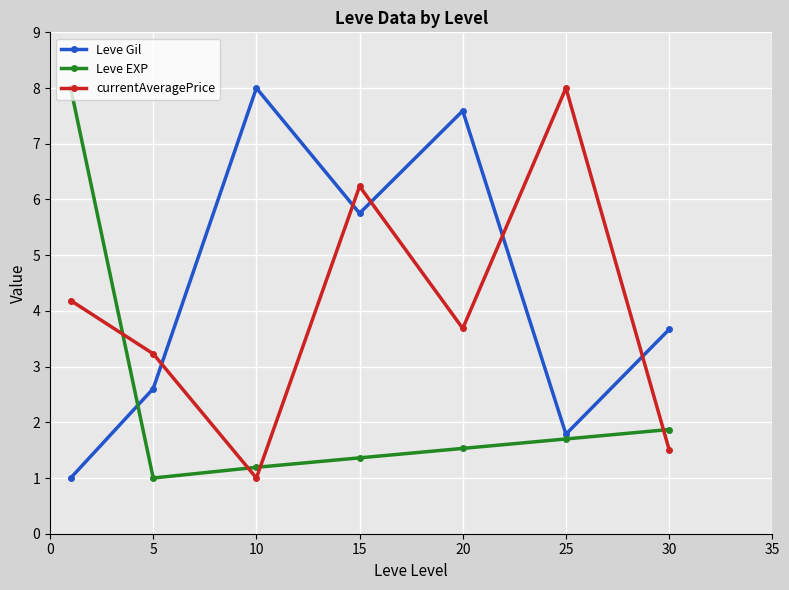

What is the value of the Leve Gil point at the 3rd from the left?

8.0